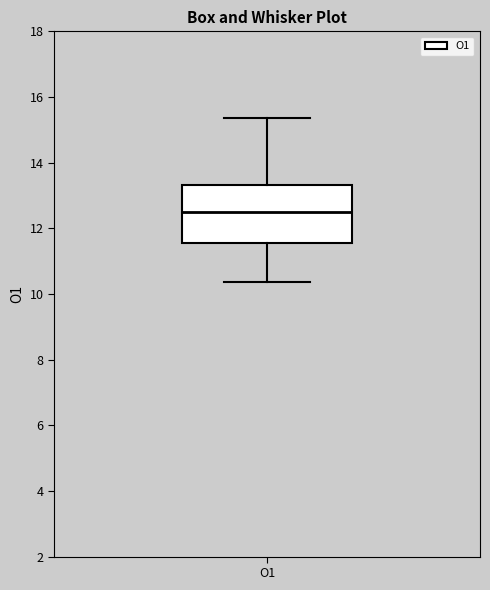

Where is the lower edge of the box for O1 on the y-axis? The values are not printed on the chart, so give them approximately, as read against the axis.

11.6